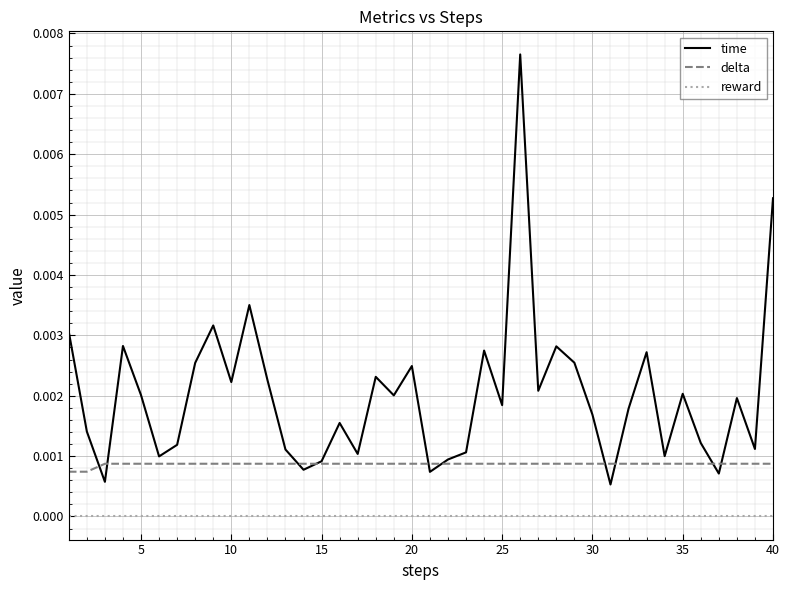

How many interior local peaks does the time series have?

12